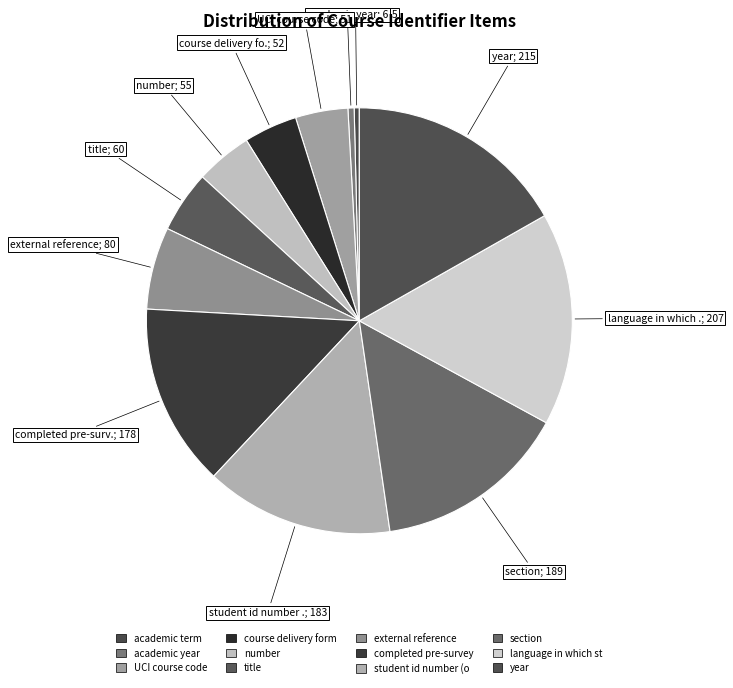

Count the number of slices in the pie.

12